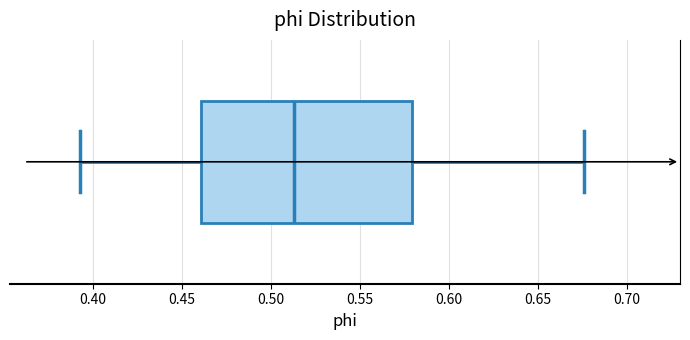

Transcribe this box plot: give where the median line is, the range the box spans, and where the two whiskers end, as read against the x-axis. The values are not printed on the chart, so give them approximately, as read against the axis.

median 0.515, box 0.460 to 0.580, whiskers 0.395 to 0.675